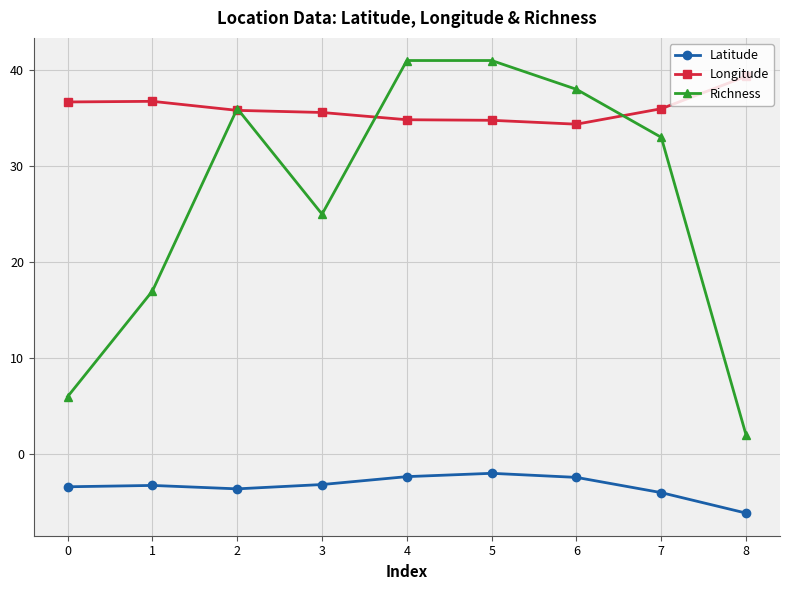

What is the greatest value displayed?

41.0